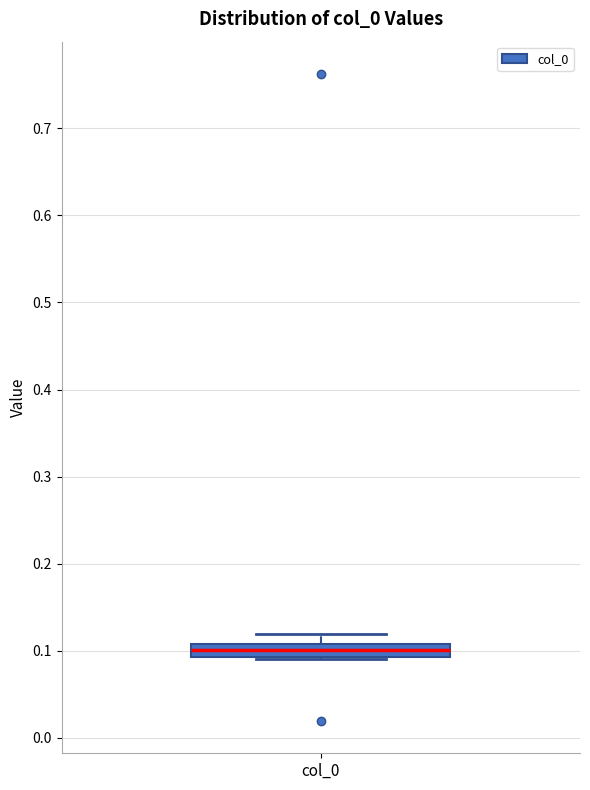

Where is the upper edge of the box for col_0 on the y-axis? The values are not printed on the chart, so give them approximately, as read against the axis.

0.11